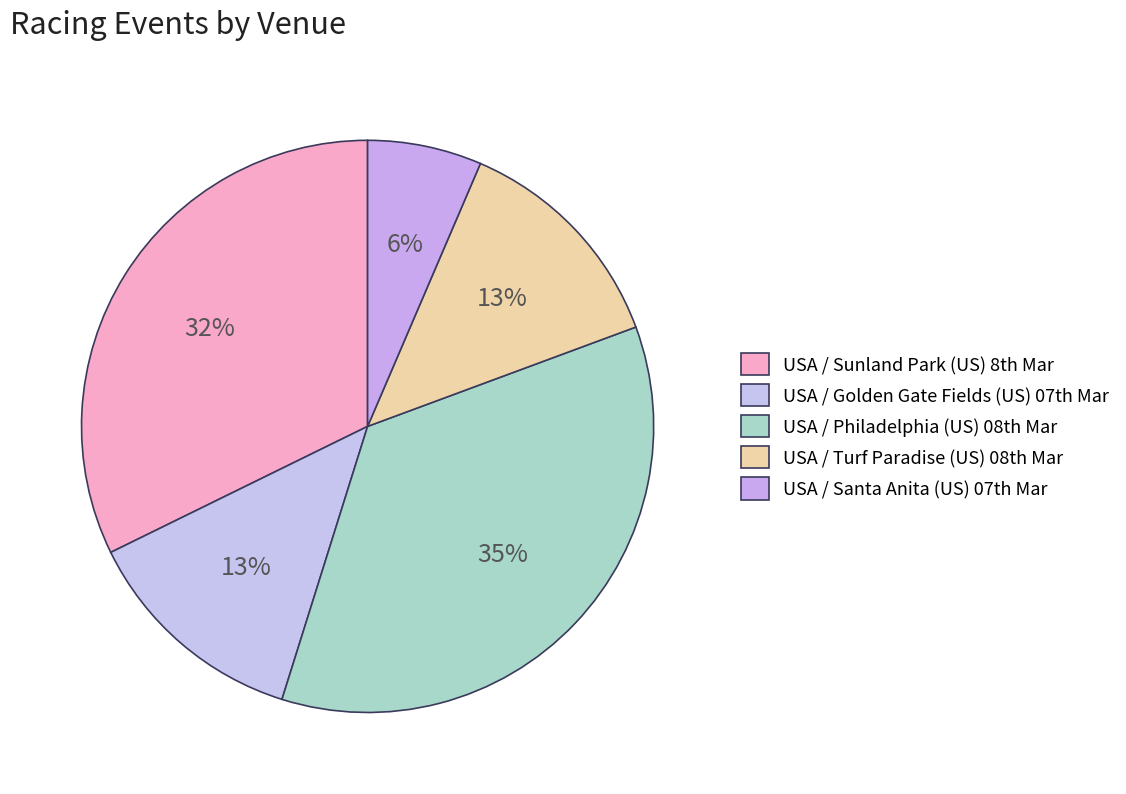

Count the number of slices in the pie.

5